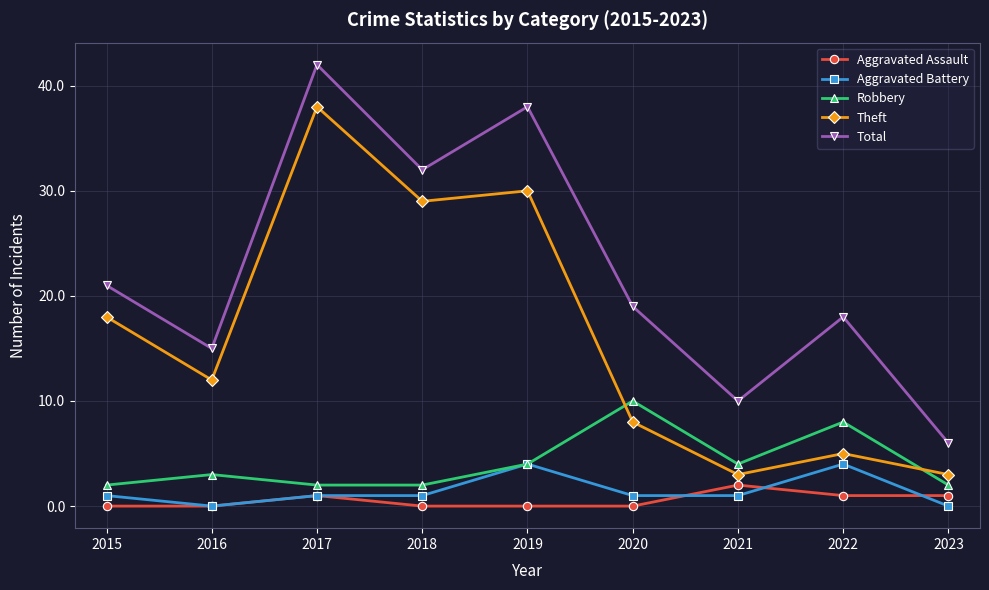

What is the difference between the Theft values at 2021 and 2018?

26